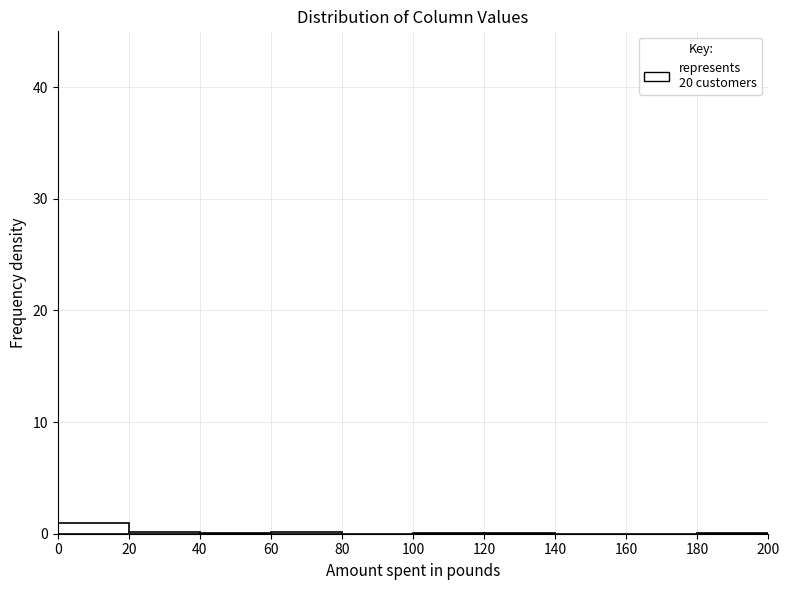

Reading left to right, list every bar in this chart as the range it spans on the x-axis followed by its height. The values are not printed on the chart, so give them approximately, as read against the axis.

0 to 20: under 1
20 to 40: under 1
40 to 60: under 1
60 to 80: under 1
80 to 100: 0
100 to 120: under 1
120 to 140: under 1
140 to 160: 0
160 to 180: 0
180 to 200: under 1